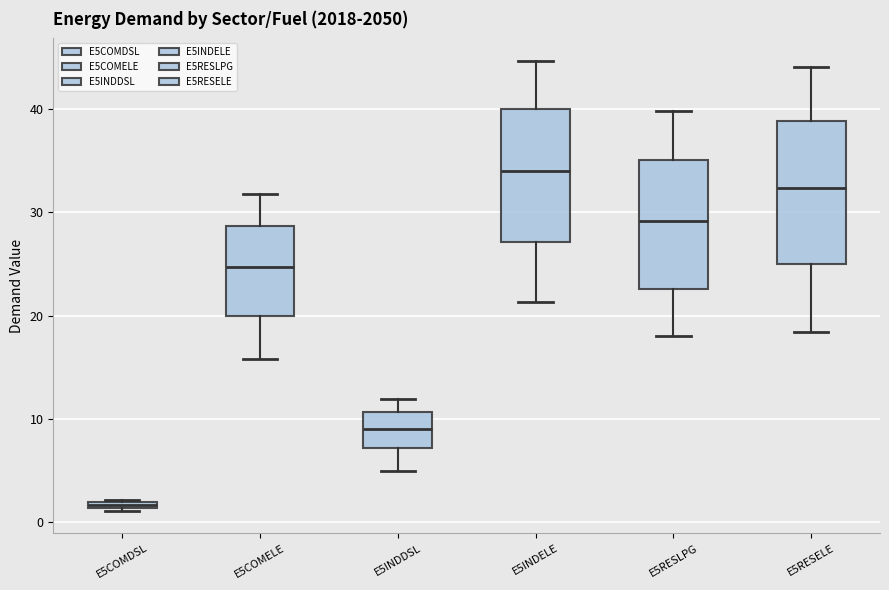

Which box's median line is the highest?

E5INDELE